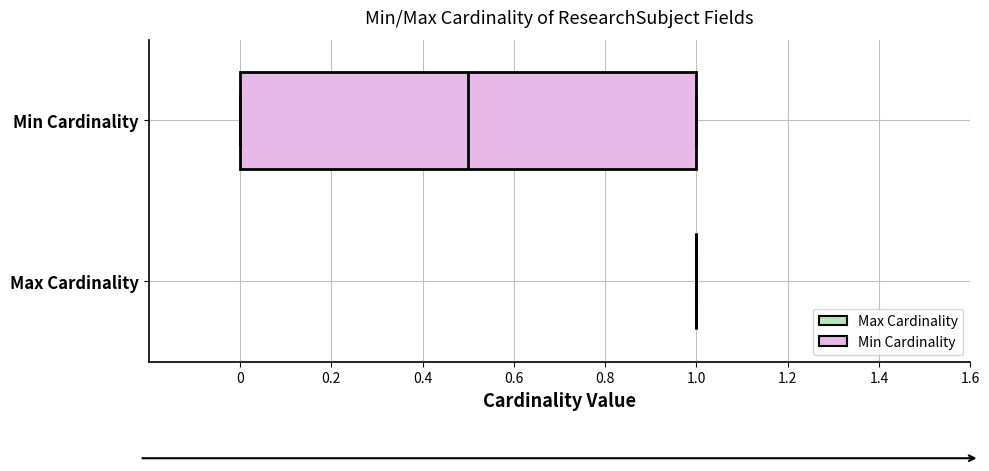

Comparing the boxes themselves (not the whiskers), which one is the widest?

Min Cardinality